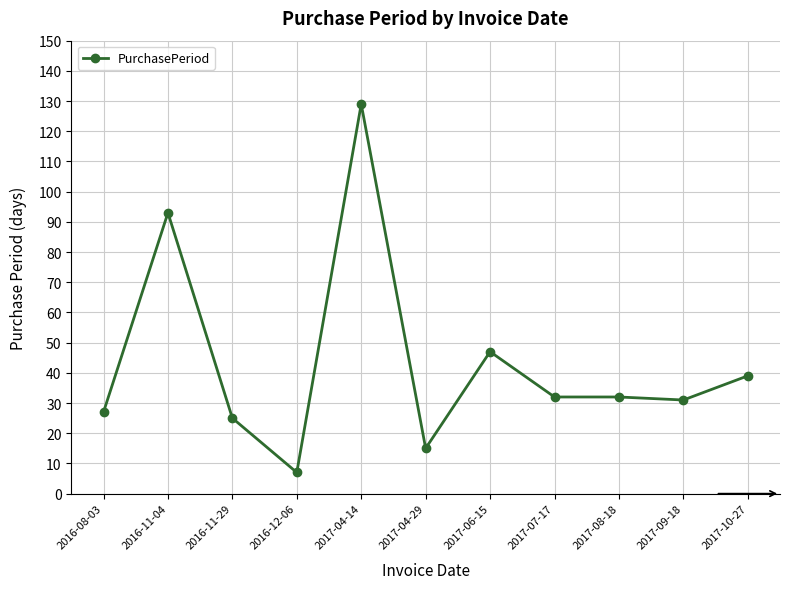

Which category has the highest value across all series?

2017-04-14